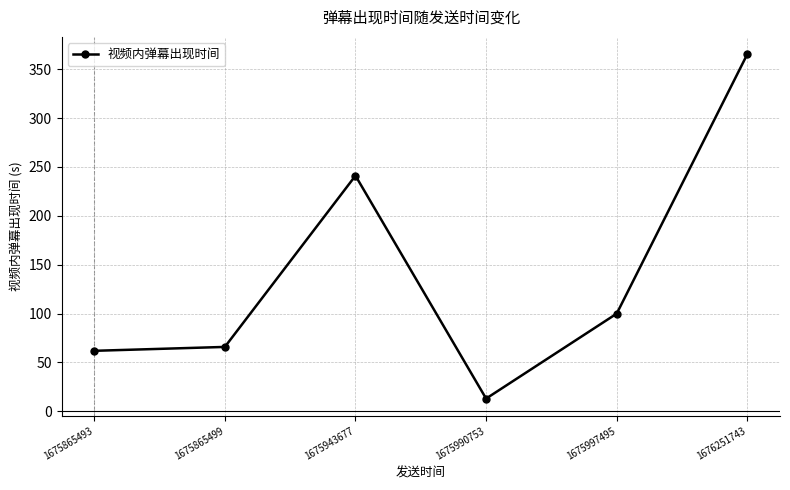

What is the change in value from 1675997495 to 1676251743?

+265.6